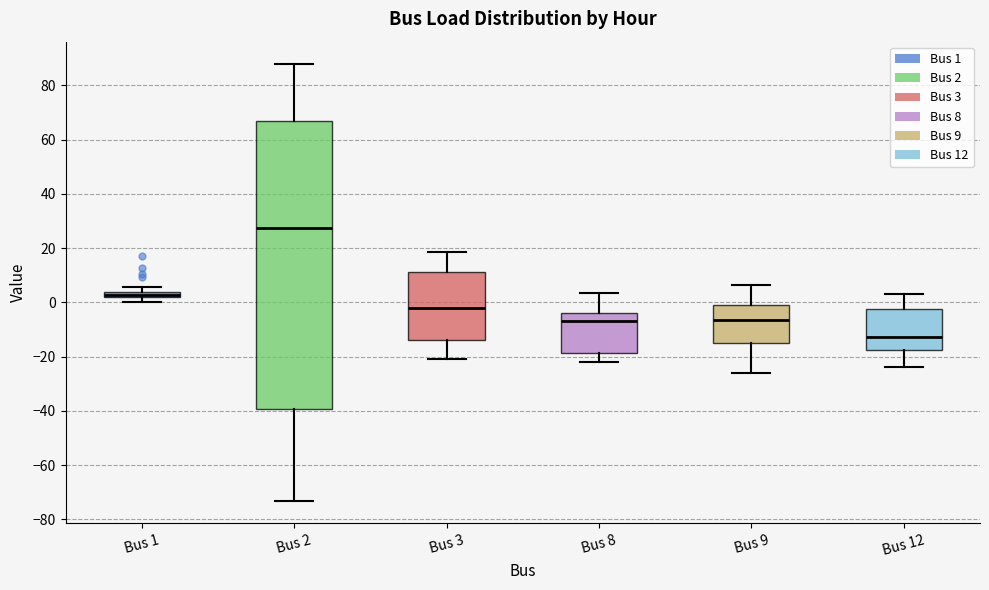

Which box is the tallest, from its lower edge to its upper edge?

Bus 2